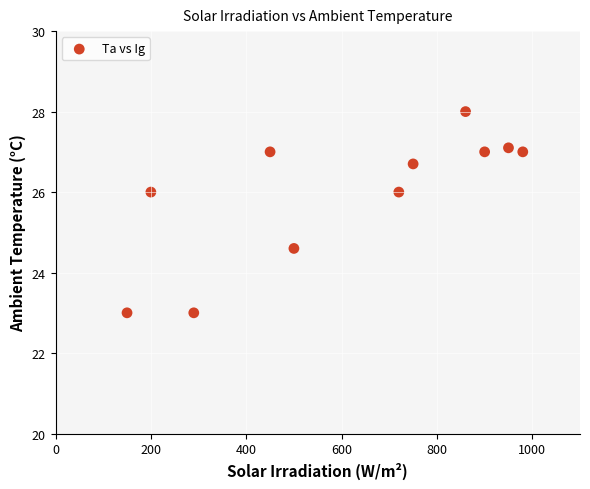

What Y value in the scatter plot is closest to 25?

24.6